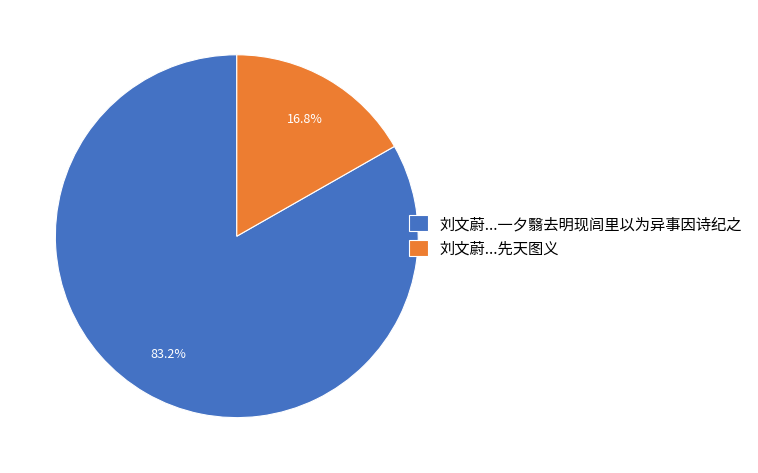

Which category accounts for the majority?

刘文蔚...一夕翳去明现闾里以为异事因诗纪之